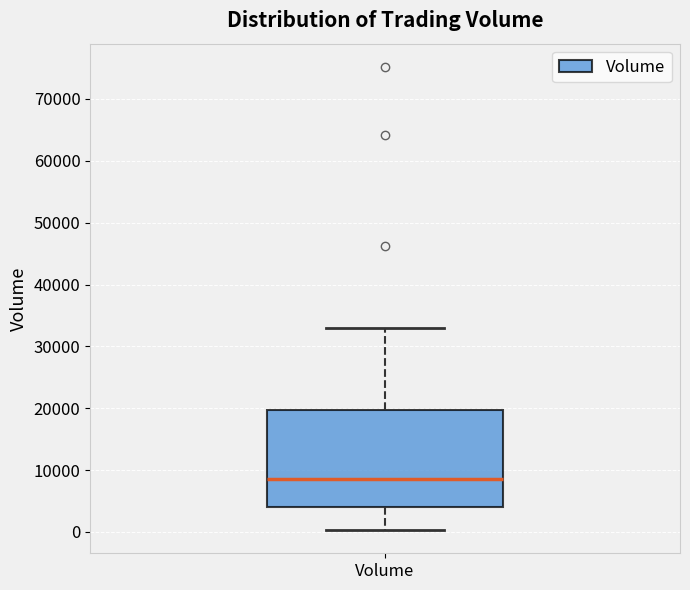

Transcribe this box plot: give where the median line is, the range the box spans, and where the two whiskers end, as read against the y-axis. The values are not printed on the chart, so give them approximately, as read against the axis.

median 9000, box 4000 to 20000, whiskers 0 to 33000